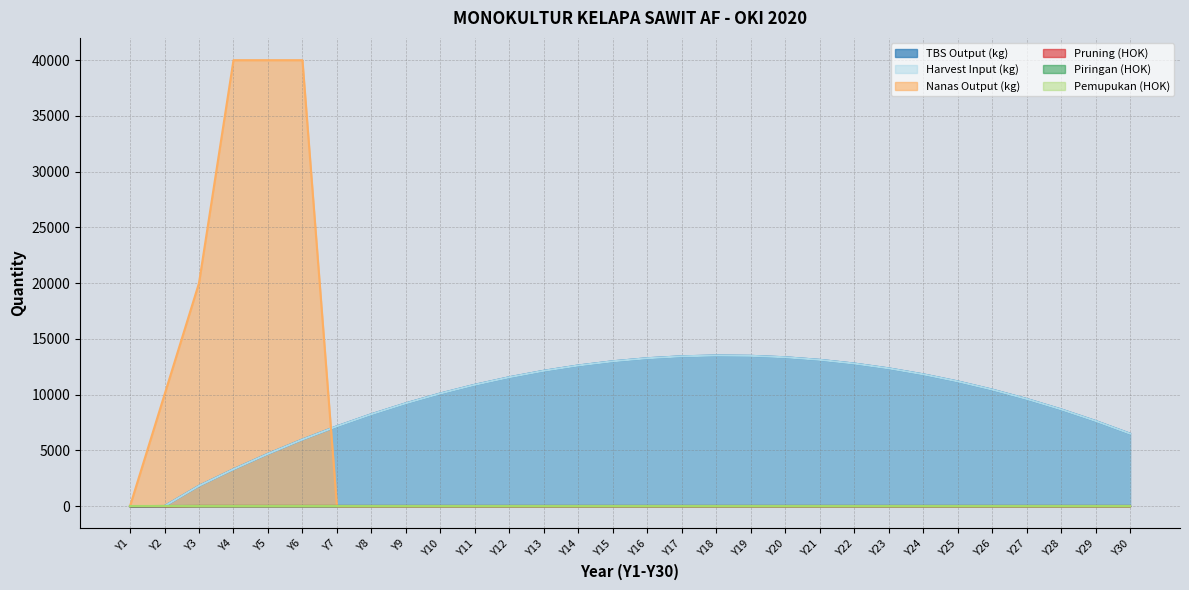

Which series has the largest total across all categories?

TBS Output (kg)